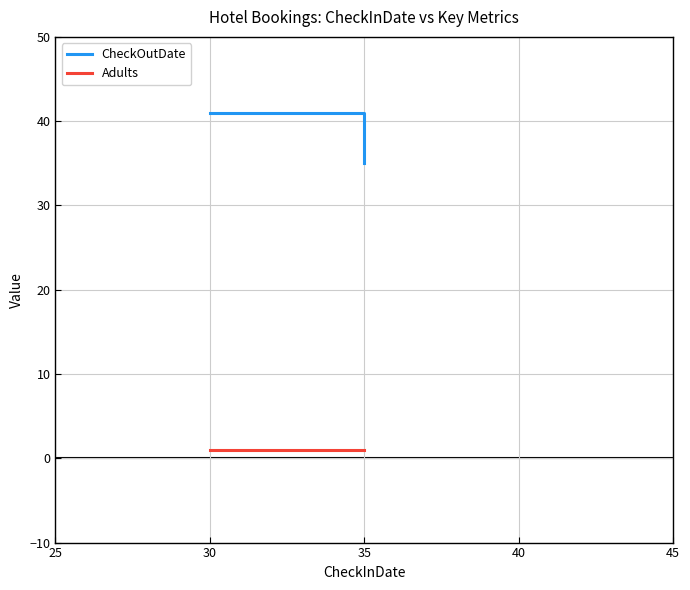

Between 25 and 30, which series saw the biggest shift?

CheckOutDate